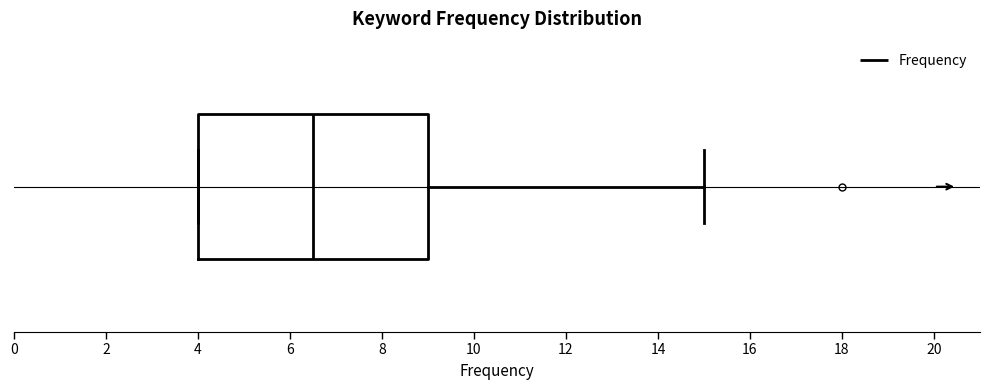

Where does the median line of the box sit on the x-axis? The values are not printed on the chart, so give them approximately, as read against the axis.

6.6